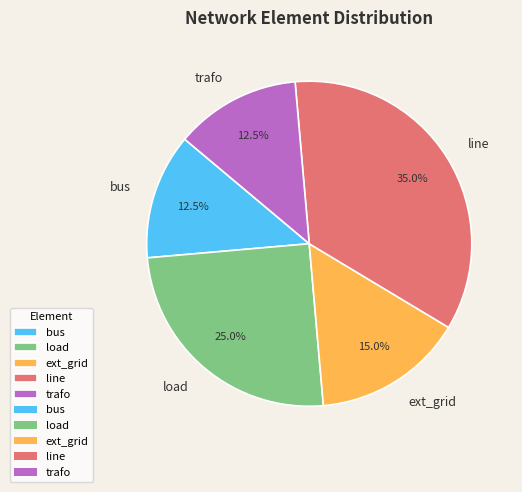

Is it true that line is 40% of the pie?

False